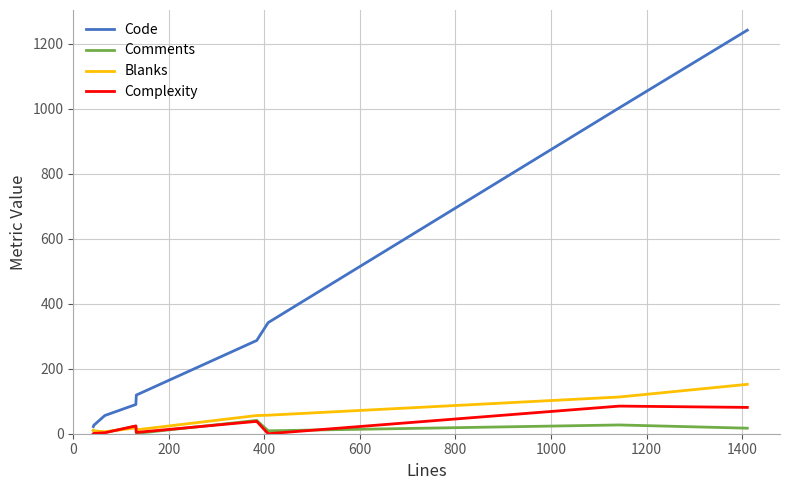

Which series has the largest range (max minus min)?

Code